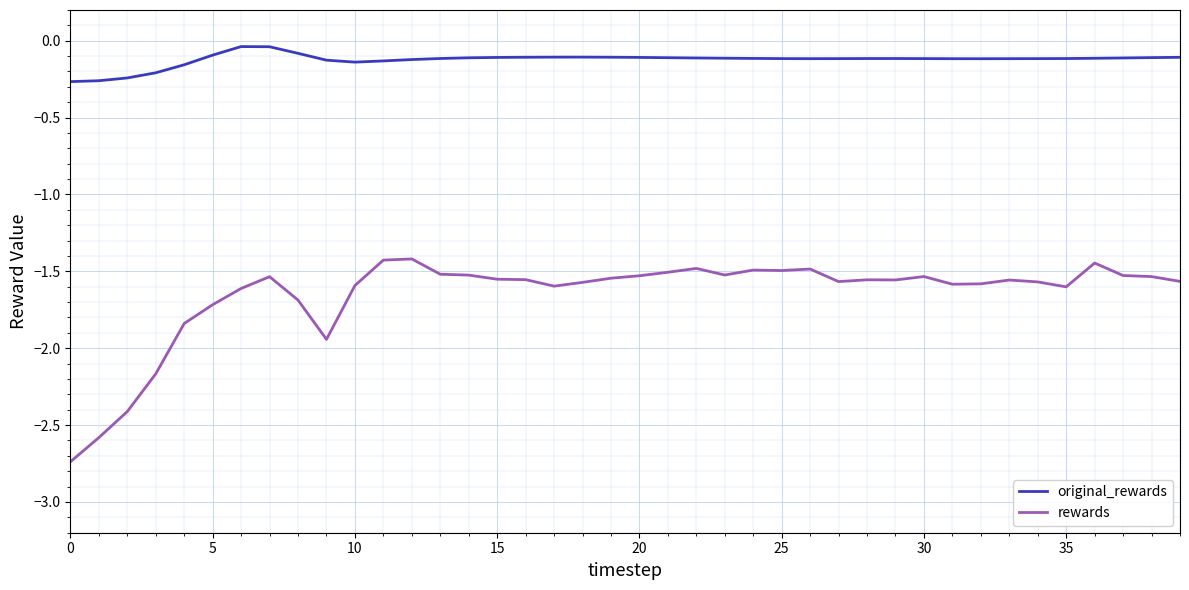

True or false: rewards and original_rewards intersect in this chart.

False